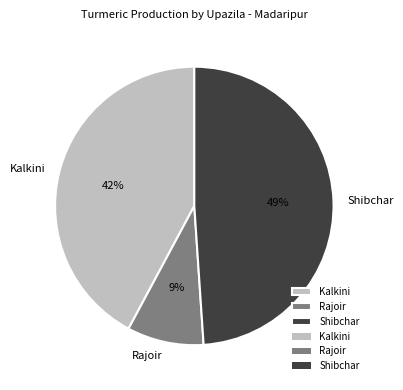

Does Kalkini represent more than half of the total?

No